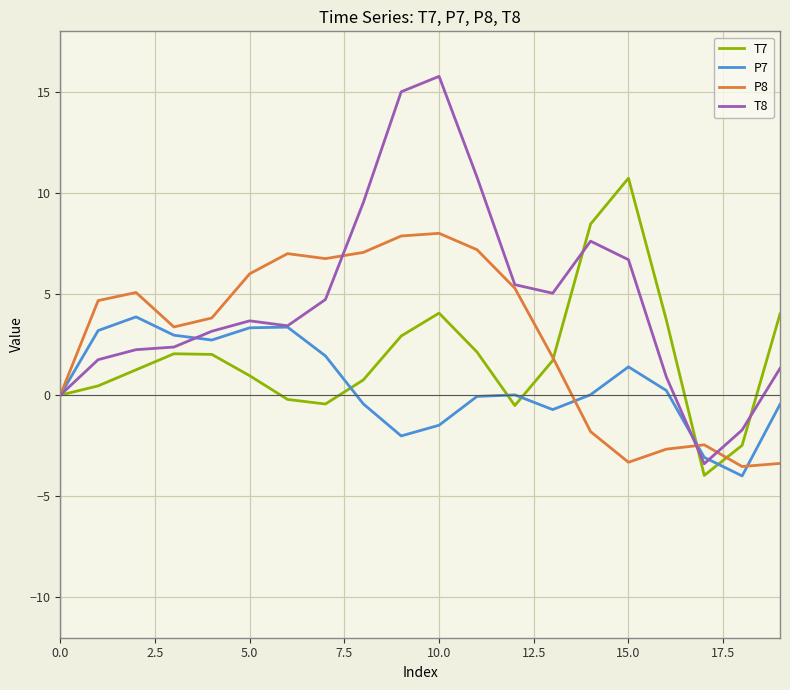

What is the highest value of the P7 series?

3.9